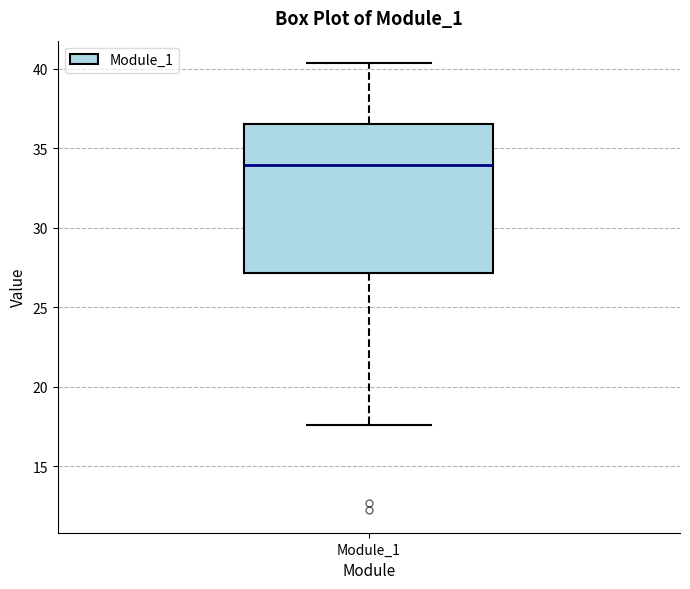

Read this box plot against the y-axis: the position of the median line, the range covered by the box, and the ends of both whiskers. The values are not printed on the chart, so give them approximately, as read against the axis.

median 34.0, box 27.0 to 36.5, whiskers 17.5 to 40.5